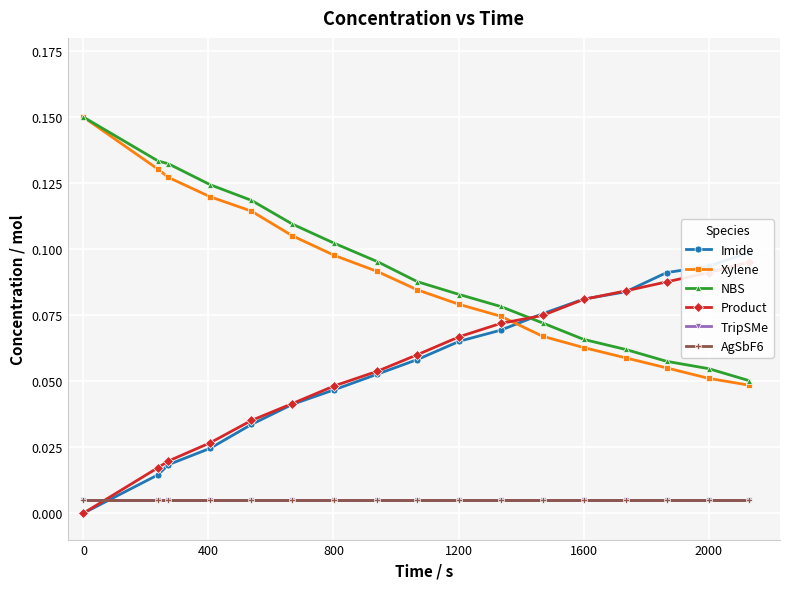

How many values in the Product series exceed 0?

16